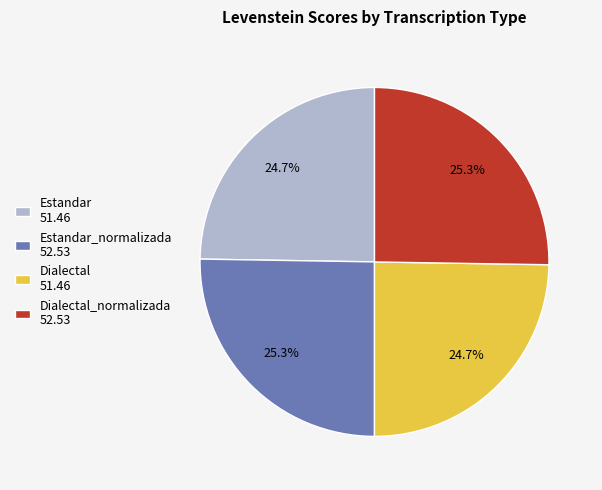

To the nearest percent, what is the difference between the largest and smallest slice percentages?

1%